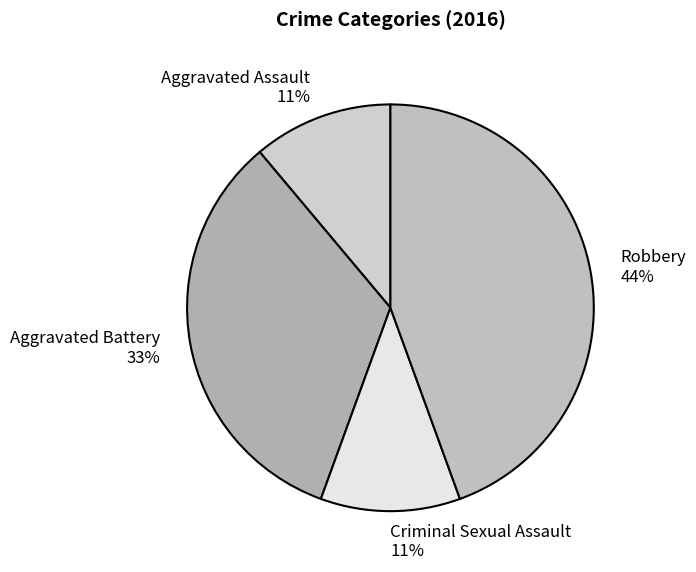

Combined, do Criminal Sexual Assault and Aggravated Assault account for over 50%?

No